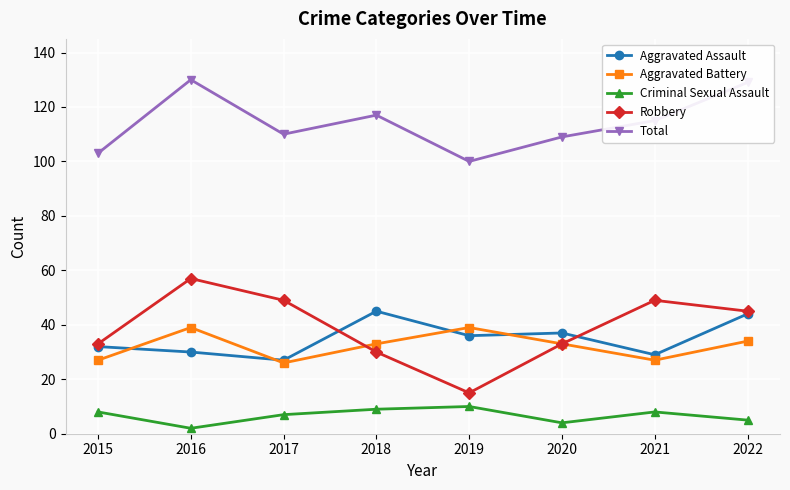

What is the sum of all Criminal Sexual Assault values?

53